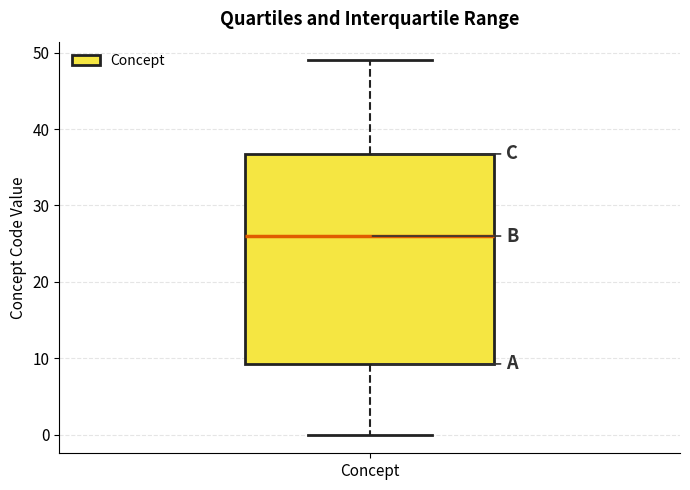

Transcribe this box plot: give where the median line is, the range the box spans, and where the two whiskers end, as read against the y-axis. The values are not printed on the chart, so give them approximately, as read against the axis.

median 26, box 9 to 37, whiskers 0 to 49